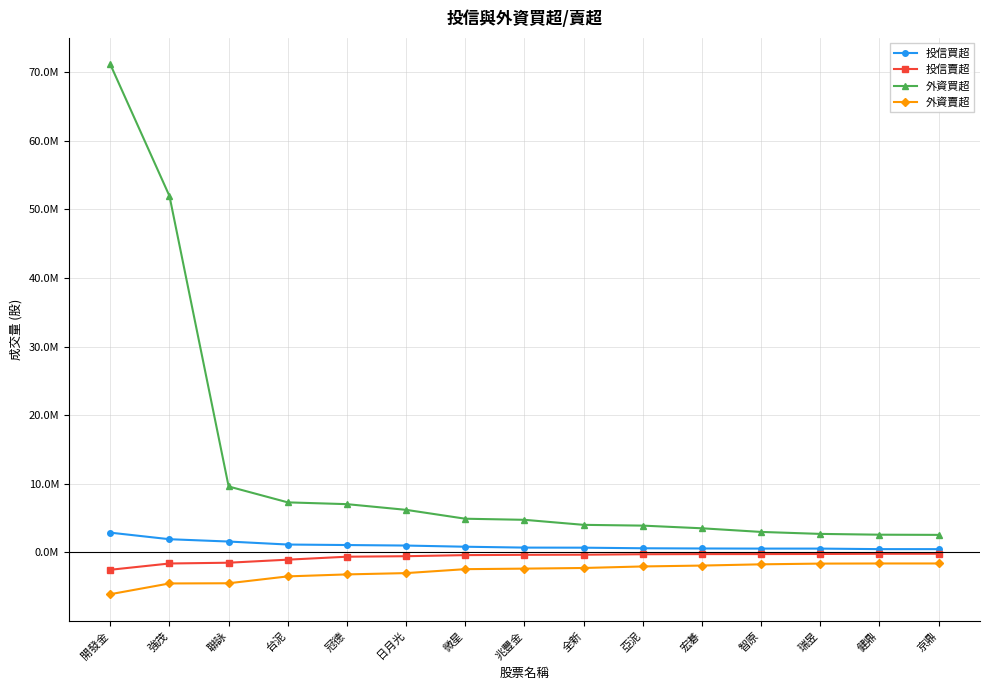

What is the sum of all 投信買超 values?

14987000